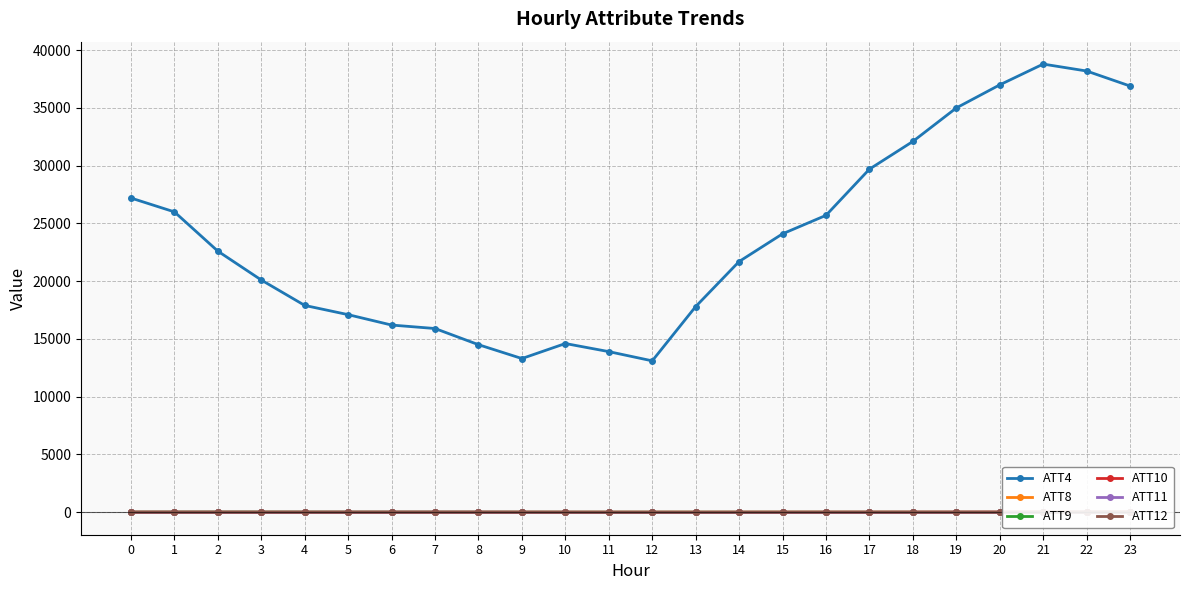

True or false: ATT9 and ATT4 cross at least once.

False